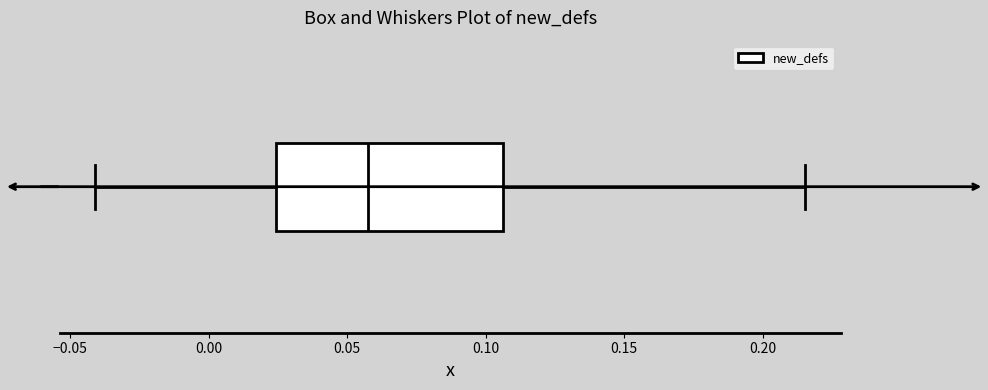

Read this box plot against the x-axis: the position of the median line, the range covered by the box, and the ends of both whiskers. The values are not printed on the chart, so give them approximately, as read against the axis.

median 0.060, box 0.025 to 0.105, whiskers -0.040 to 0.215